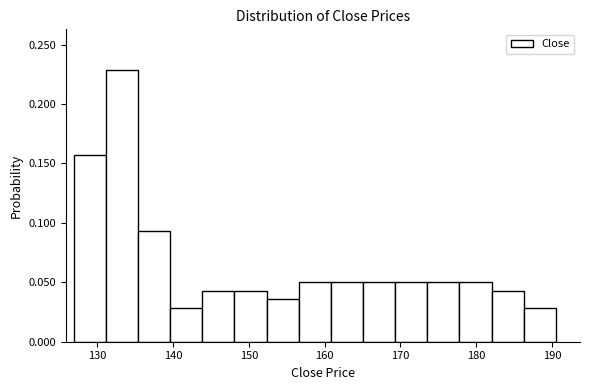

How tall is the bar that spans 178 to 182 on the x-axis? Neither the bar edges nor the heights are printed on the chart, so give them approximately, as read against the axes.

0.050